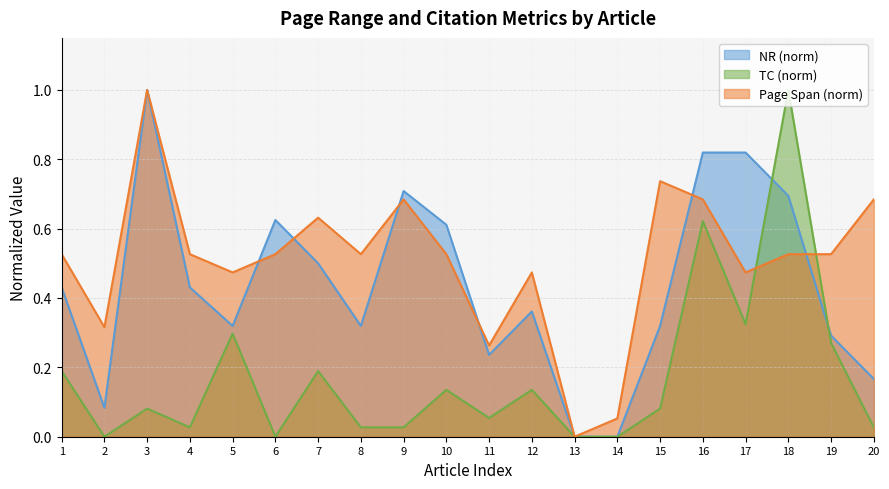

True or false: NR has more than 0 interior local peaks.

True